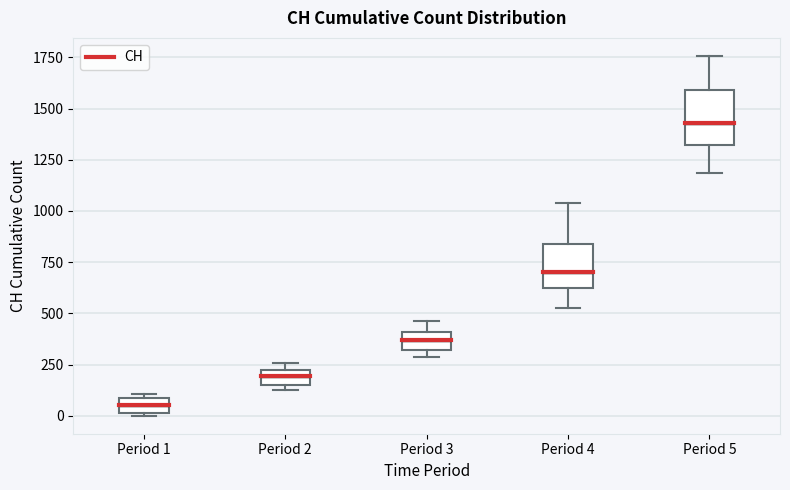

Where does the median line of the box for Period 4 sit on the y-axis? The values are not printed on the chart, so give them approximately, as read against the axis.

700